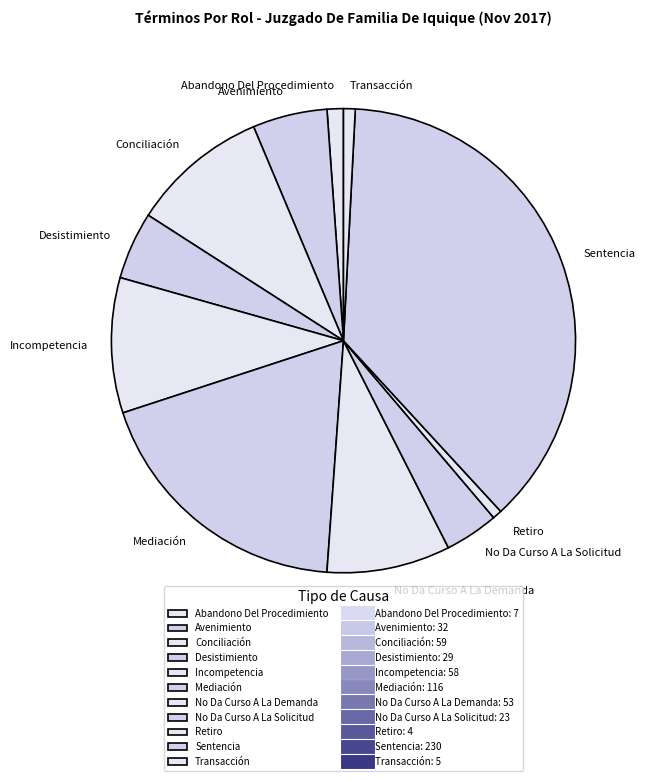

Is there a majority slice in this chart?

No